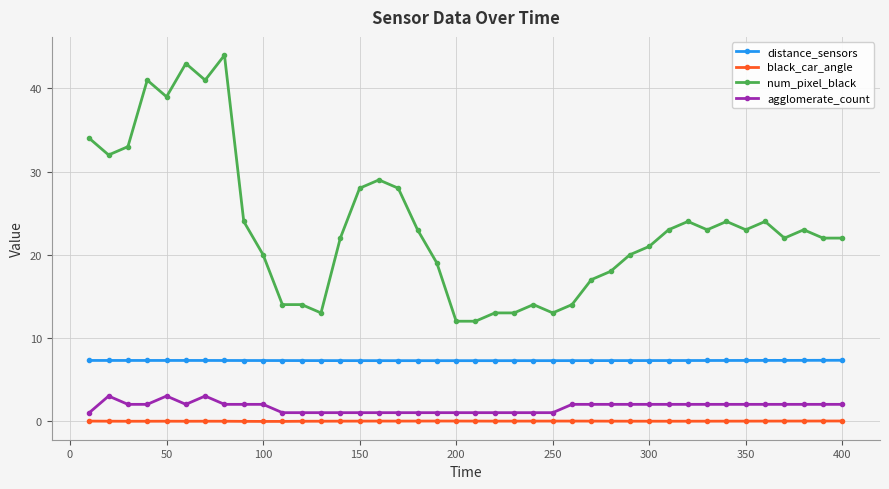

True or false: num_pixel_black and distance_sensors cross at least once.

False